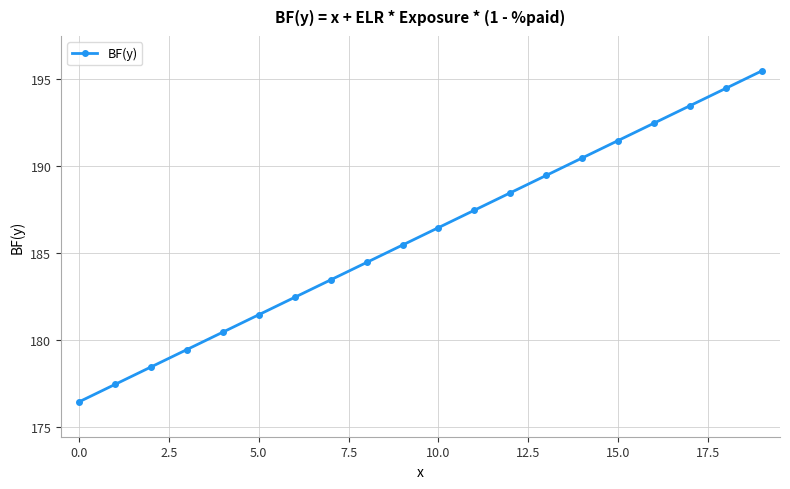

What is the average value?

186.0